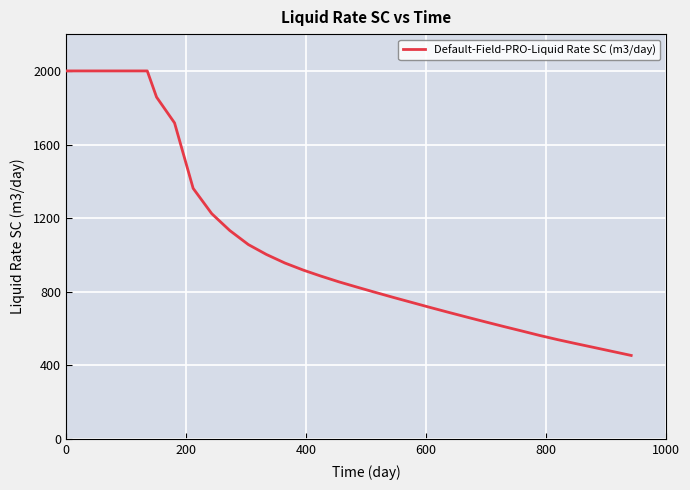

What is the smallest value displayed?

454.2